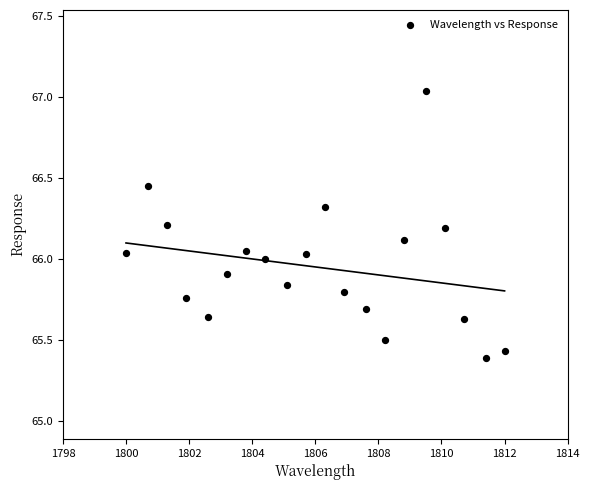

What is the range of X values (max minus min)?

12.0